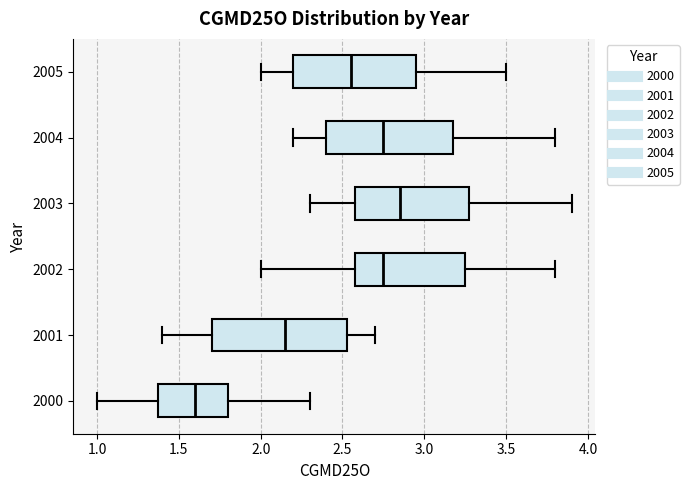

Reading bottom to top, transcribe this box plot: for each box, give where its median line is, the range the box spans, and where its two whiskers end, as read against the x-axis. The values are not printed on the chart, so give them approximately, as read against the axis.

2000: median 1.60, box 1.40 to 1.80, whiskers 1.00 to 2.30
2001: median 2.15, box 1.70 to 2.55, whiskers 1.40 to 2.70
2002: median 2.75, box 2.60 to 3.25, whiskers 2.00 to 3.80
2003: median 2.85, box 2.60 to 3.30, whiskers 2.30 to 3.90
2004: median 2.75, box 2.40 to 3.20, whiskers 2.20 to 3.80
2005: median 2.55, box 2.20 to 2.95, whiskers 2.00 to 3.50